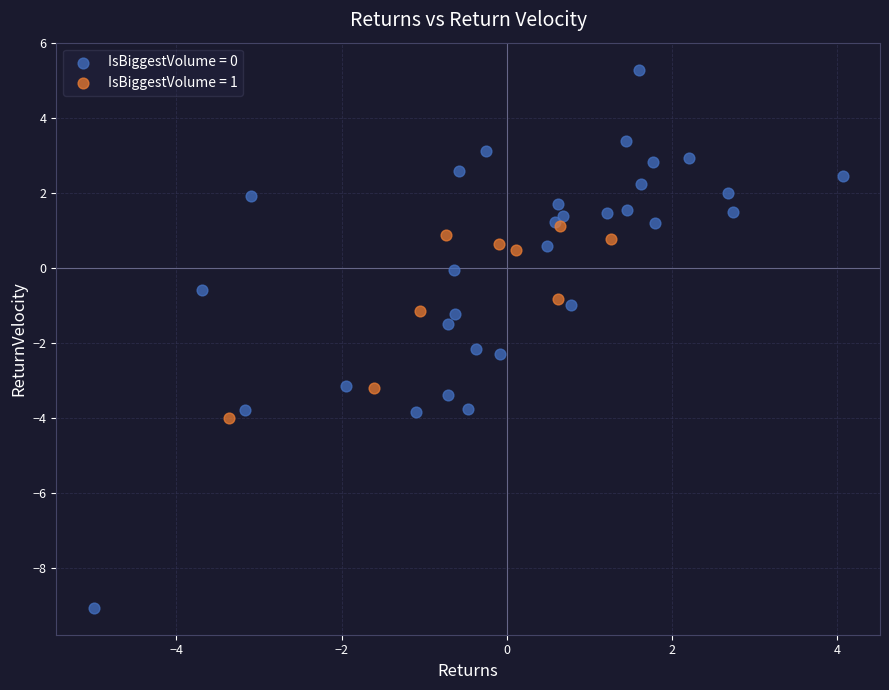

Which series contains the lowest Y value?

IsBiggestVolume = 0